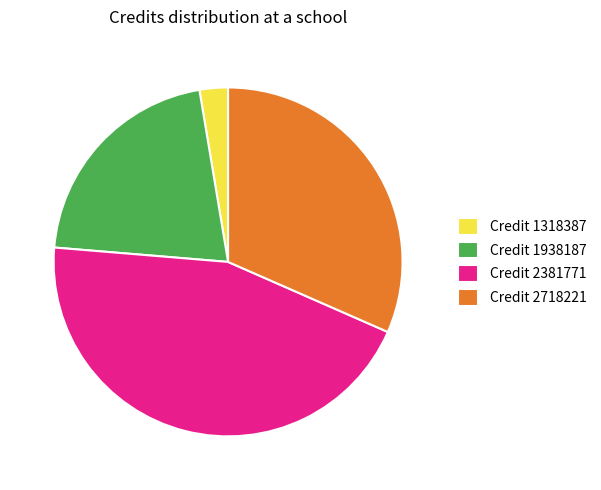

Combined, do Credit 2718221 and Credit 2381771 account for over 50%?

Yes